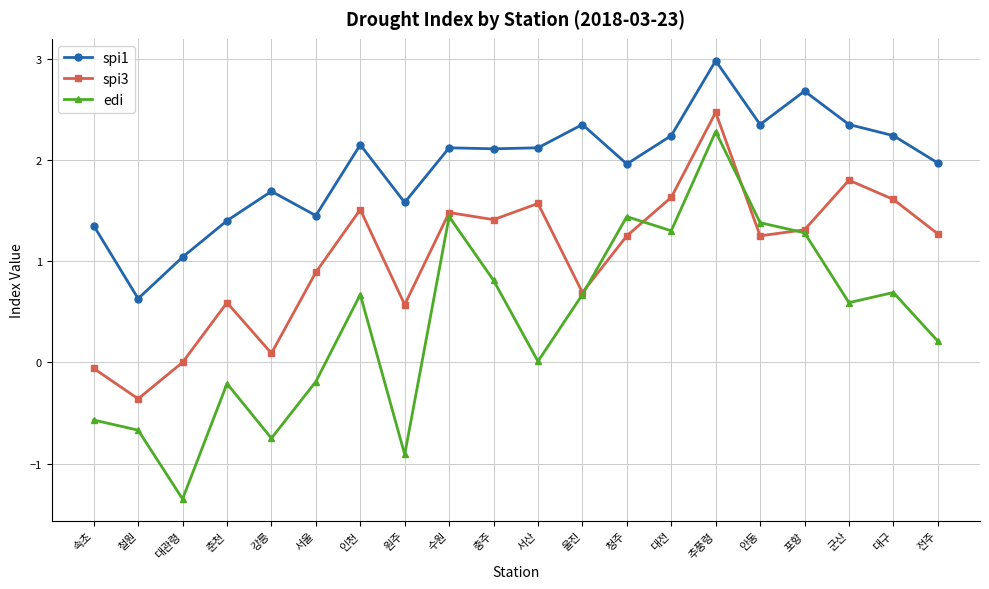

At which label is edi closest to 0?

서산